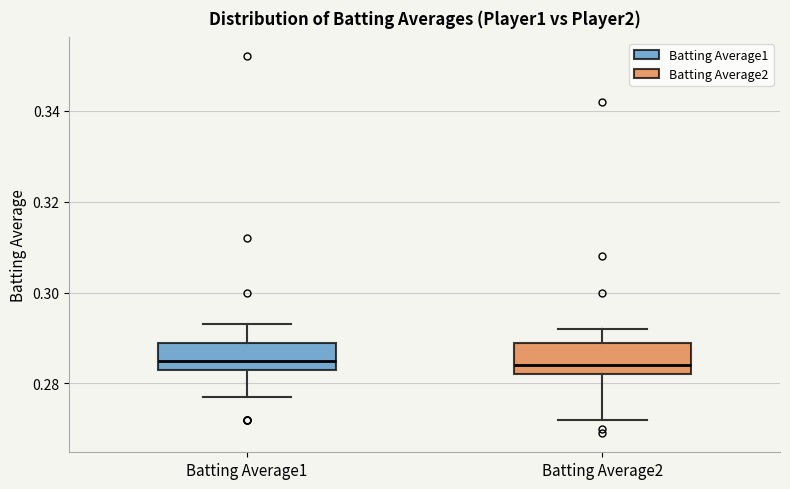

Reading left to right, transcribe this box plot: for each box, give where its median line is, the range the box spans, and where its two whiskers end, as read against the y-axis. The values are not printed on the chart, so give them approximately, as read against the axis.

Batting Average1: median 0.286, box 0.284 to 0.290, whiskers 0.278 to 0.294
Batting Average2: median 0.284, box 0.282 to 0.290, whiskers 0.272 to 0.292